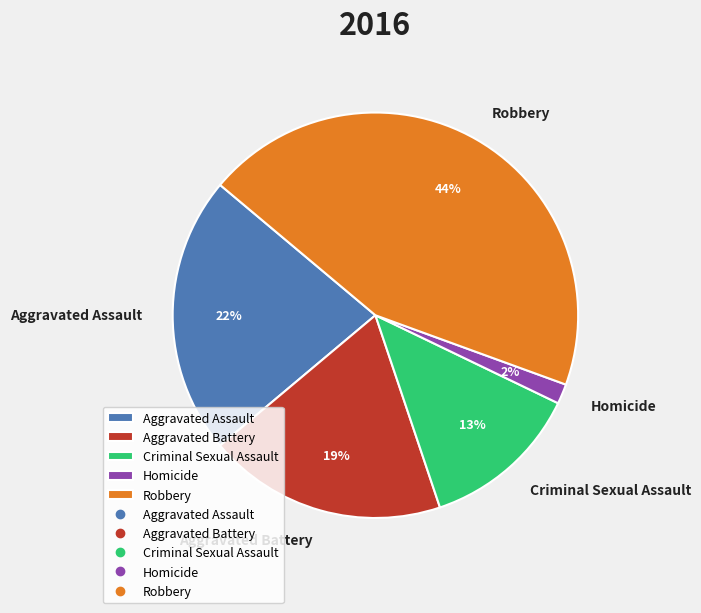

Do Homicide and Robbery together represent more than half of the pie?

No